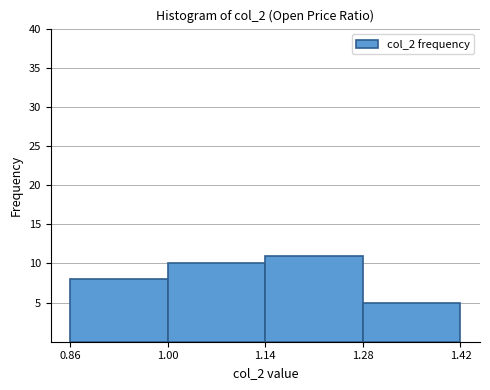

Reading left to right, transcribe this chart: for each bar, give the range it covers on the x-axis and its height. The values are not printed on the chart, so give them approximately, as read against the axis.

0.86 to 1.00: 8
1.00 to 1.14: 10
1.14 to 1.28: 11
1.28 to 1.42: 5